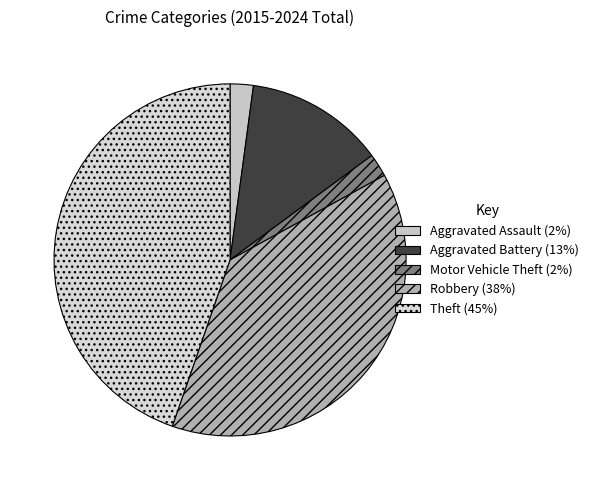

To the nearest percent, what is the combined percentage of Aggravated Assault and Robbery?

40%